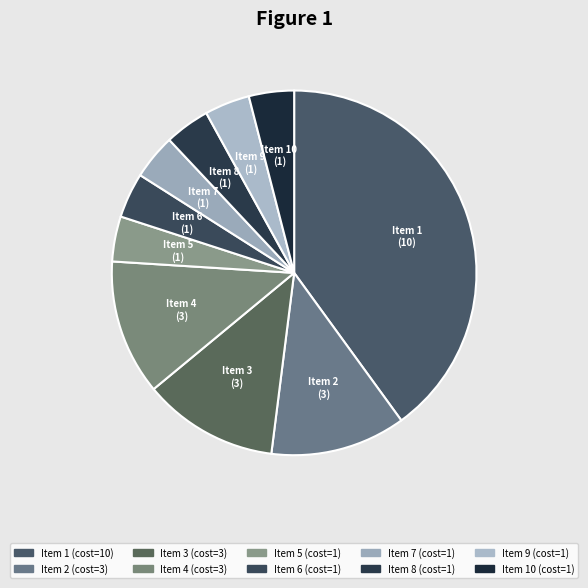

What is the ratio of the value at Item 1 to the value at Item 8?

10.0